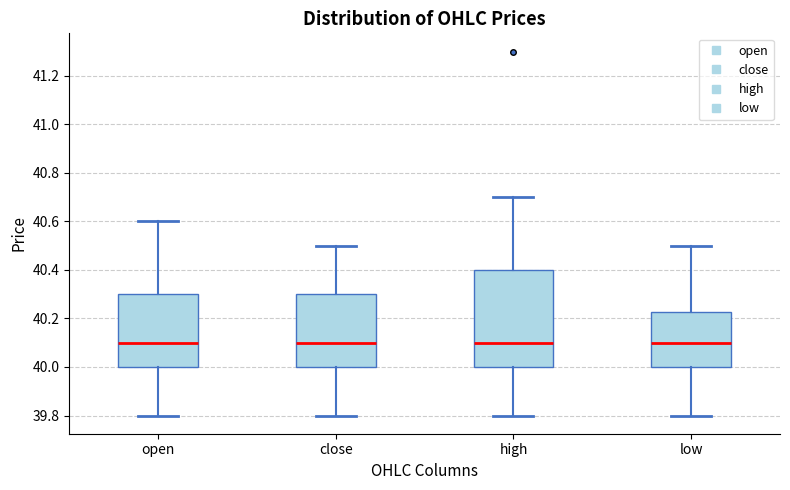

Reading left to right, transcribe this box plot: for each box, give where its median line is, the range the box spans, and where its two whiskers end, as read against the y-axis. The values are not printed on the chart, so give them approximately, as read against the axis.

open: median 40.10, box 40.00 to 40.30, whiskers 39.80 to 40.60
close: median 40.10, box 40.00 to 40.30, whiskers 39.80 to 40.50
high: median 40.10, box 40.00 to 40.40, whiskers 39.80 to 40.70
low: median 40.10, box 40.00 to 40.22, whiskers 39.80 to 40.50